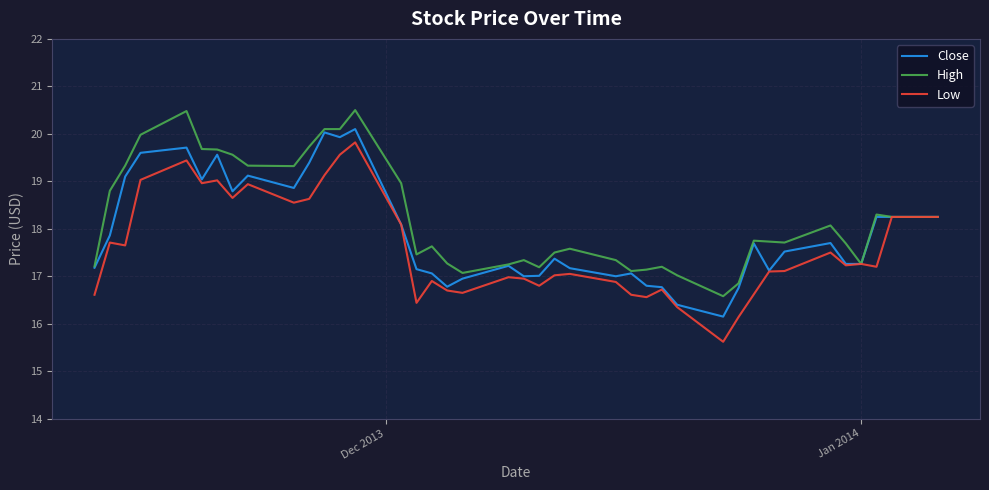

What is the difference between the maximum and second lowest values in the Low series?

3.7